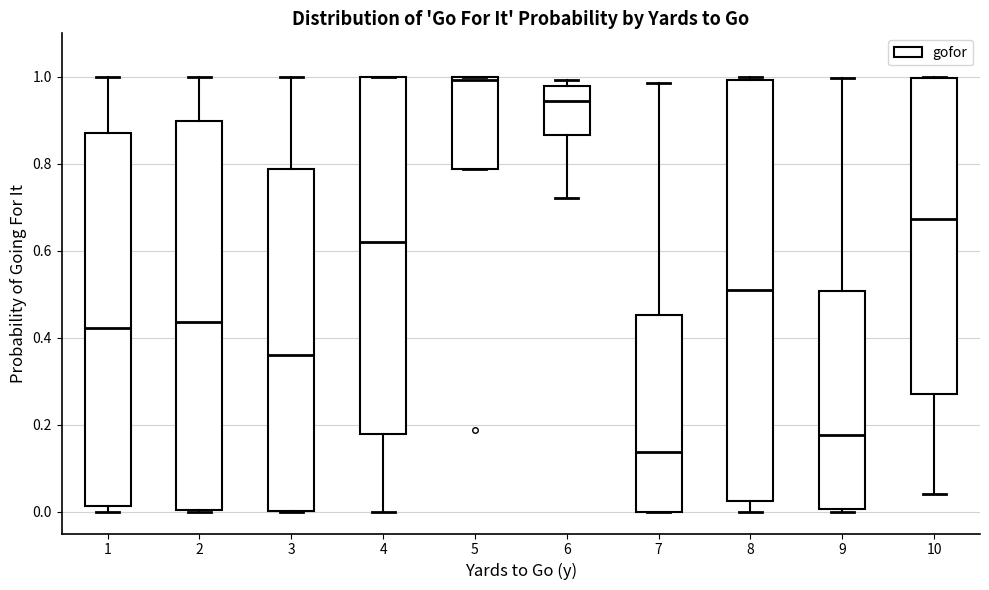

Reading left to right, read every box against the y-axis: the position of its median line, the range the box covers, and the ends of its whiskers. The values are not printed on the chart, so give them approximately, as read against the axis.

1: median 0.42, box 0.02 to 0.88, whiskers 0.00 to 1.00
2: median 0.44, box 0.00 to 0.90, whiskers 0.00 to 1.00
3: median 0.36, box 0.00 to 0.78, whiskers 0.00 to 1.00
4: median 0.62, box 0.18 to 1.00, whiskers 0.00 to 1.00
5: median 1.00 (just below the box's upper edge), box 0.78 to 1.00, whiskers 0.78 to 1.00
6: median 0.94, box 0.86 to 0.98, whiskers 0.72 to 1.00
7: median 0.14, box 0.00 to 0.46, whiskers 0.00 to 0.98
8: median 0.52, box 0.02 to 1.00, whiskers 0.00 to 1.00 (just above the box's upper edge)
9: median 0.18, box 0.00 to 0.50, whiskers 0.00 to 1.00
10: median 0.68, box 0.28 to 1.00, whiskers 0.04 to 1.00